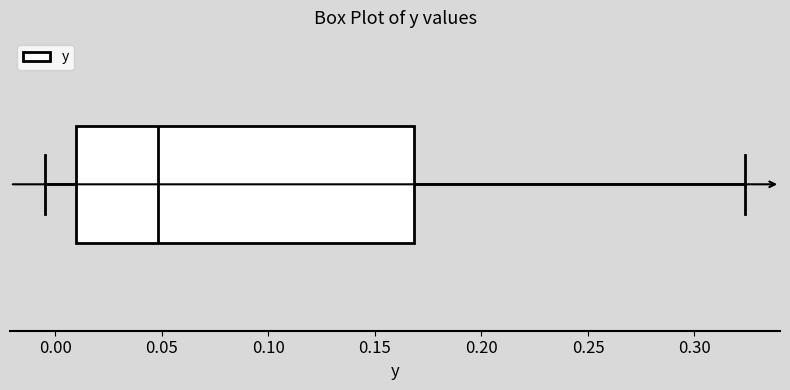

Read this box plot against the x-axis: the position of the median line, the range covered by the box, and the ends of both whiskers. The values are not printed on the chart, so give them approximately, as read against the axis.

median 0.050, box 0.010 to 0.170, whiskers -0.005 to 0.325